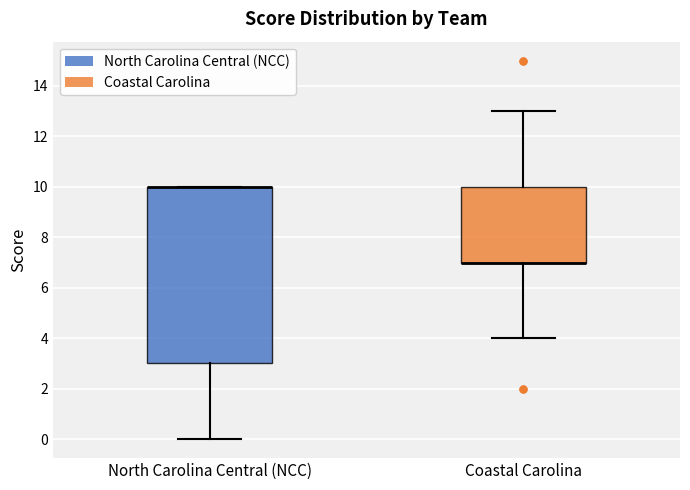

Reading left to right, transcribe this box plot: for each box, give where its median line is, the range the box spans, and where its two whiskers end, as read against the y-axis. The values are not printed on the chart, so give them approximately, as read against the axis.

North Carolina Central (NCC): median 10 (drawn on the box's upper edge), box 3 to 10, whiskers 0 to 10
Coastal Carolina: median 7 (drawn on the box's lower edge), box 7 to 10, whiskers 4 to 13